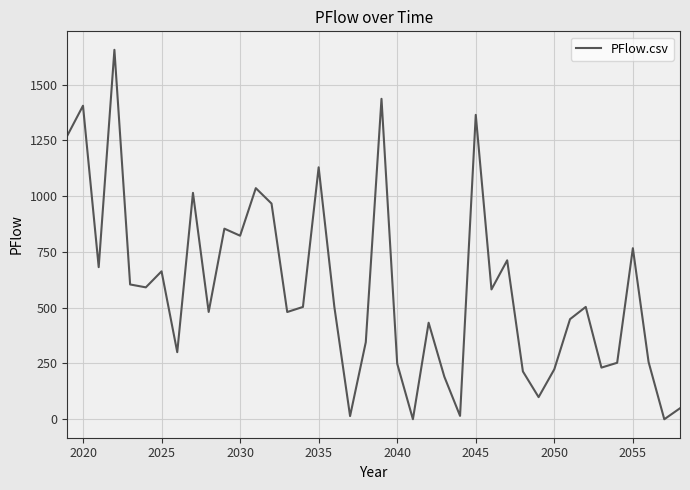

What is the maximum value shown in the chart?

1656.2